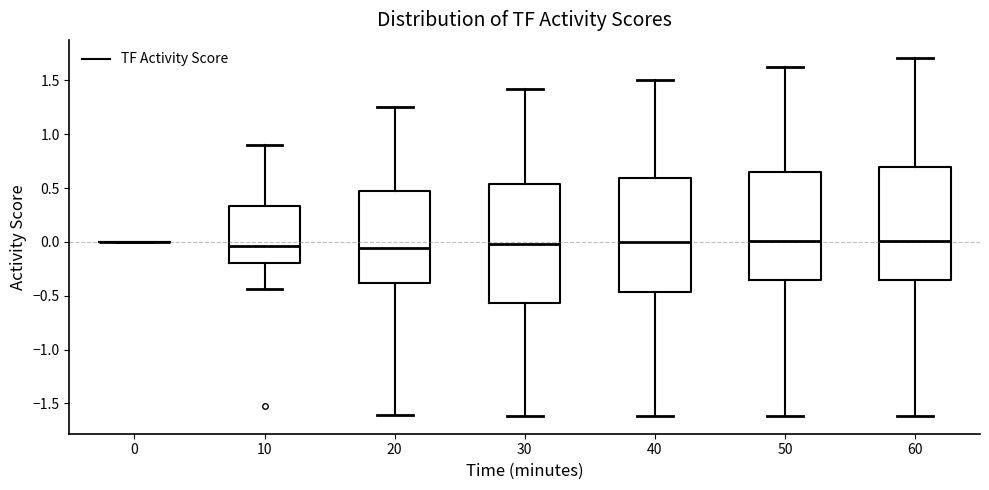

Reading left to right, transcribe this box plot: for each box, give where its median line is, the range the box spans, and where its two whiskers end, as read against the y-axis. The values are not printed on the chart, so give them approximately, as read against the axis.

0: box collapsed to a line at 0.00, whiskers 0.00 to 0.00
10: median -0.05, box -0.20 to 0.35, whiskers -0.45 to 0.90
20: median -0.05, box -0.40 to 0.50, whiskers -1.60 to 1.25
30: median 0.00, box -0.55 to 0.55, whiskers -1.60 to 1.40
40: median 0.00, box -0.45 to 0.60, whiskers -1.60 to 1.50
50: median 0.00, box -0.35 to 0.65, whiskers -1.60 to 1.60
60: median 0.00, box -0.35 to 0.70, whiskers -1.60 to 1.70